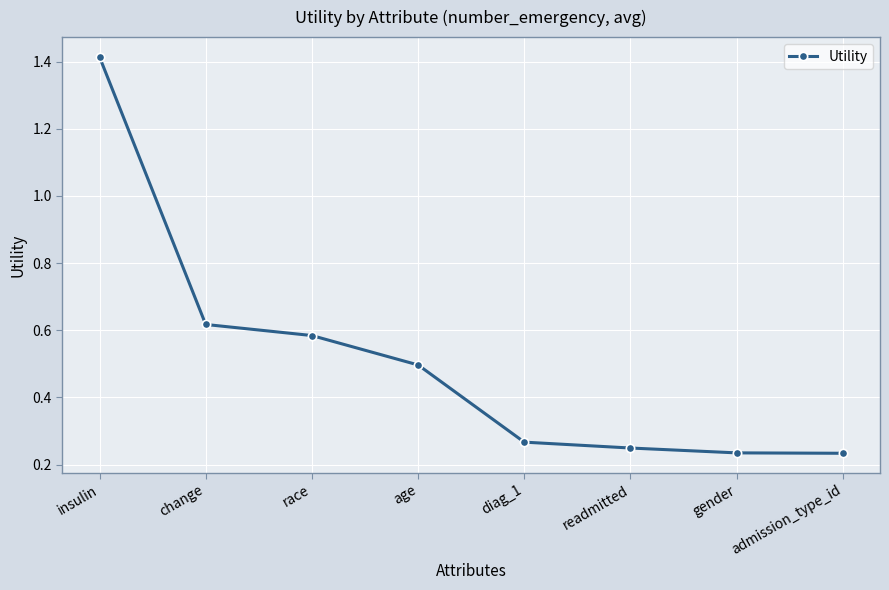

How many values are between 0 and 1?

7